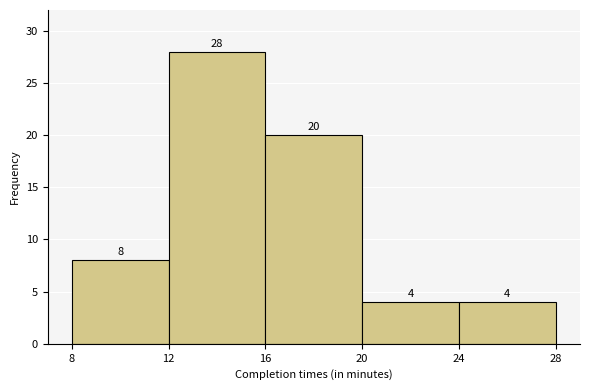

Which range on the x-axis has the tallest bar?

12 to 16